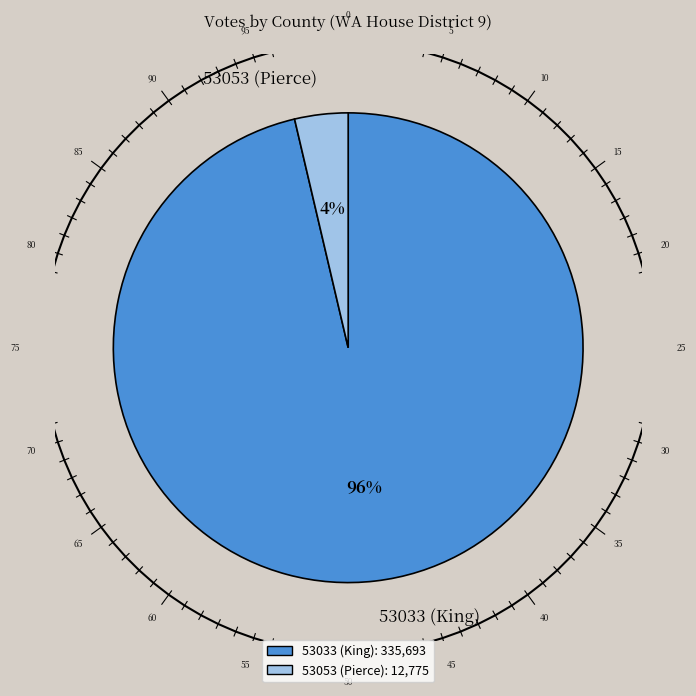

To the nearest percent, what is the combined percentage of 53033 (King) and 53053 (Pierce)?

100%